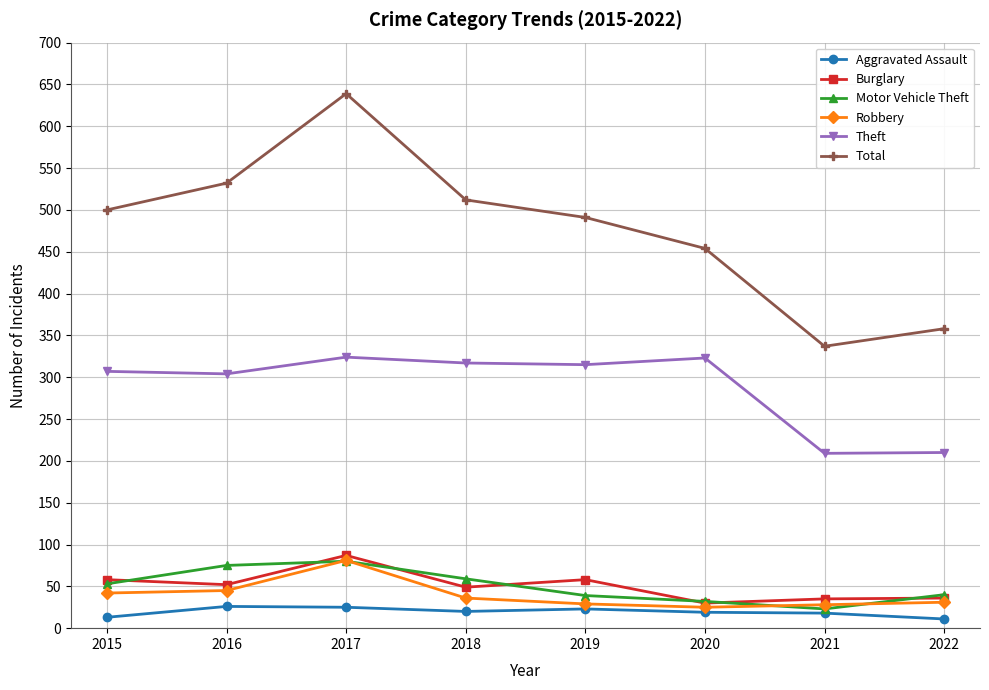

In Burglary, how many points are higher than both neighbors (excluding endpoints)?

2